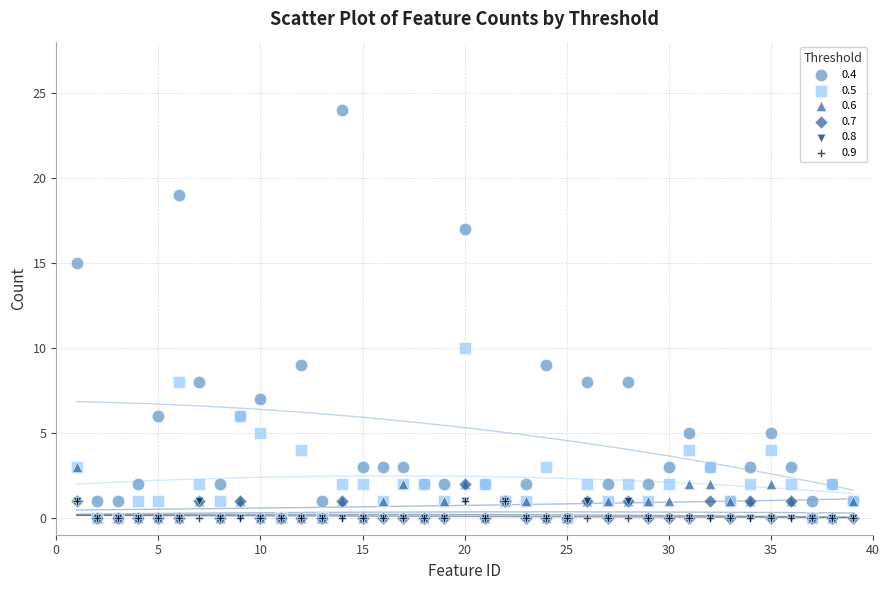

Across all series, what Y value is closest to 12?

10